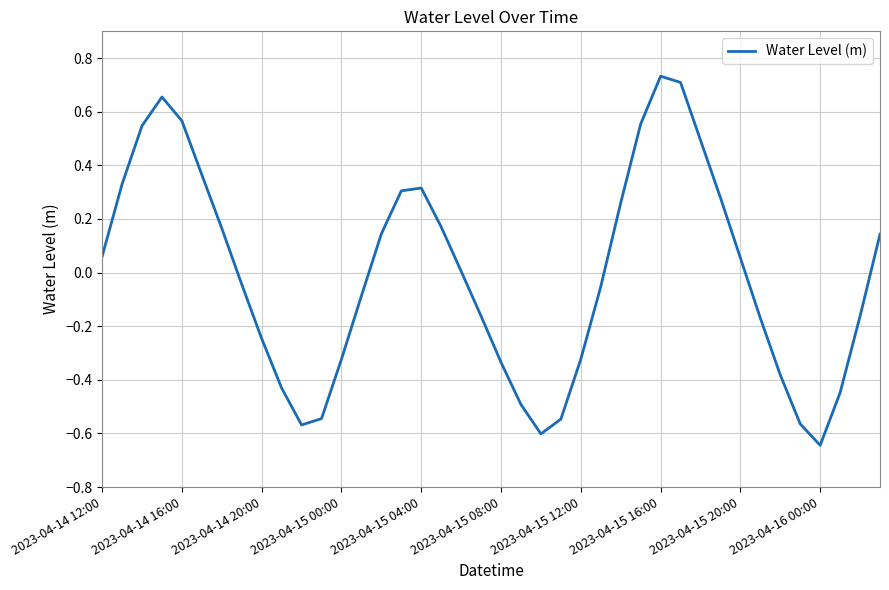

What is the difference between the maximum and minimum values?

1.4